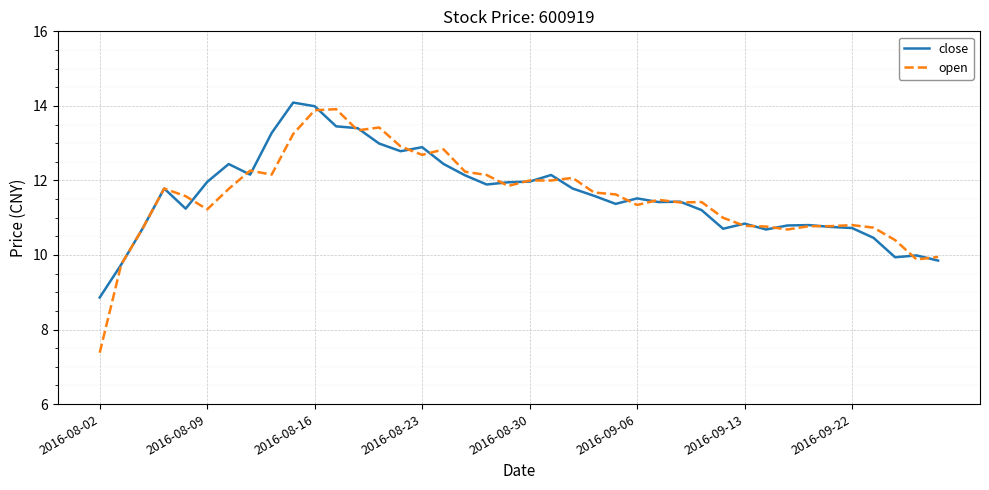

Which series has the widest spread of values?

open